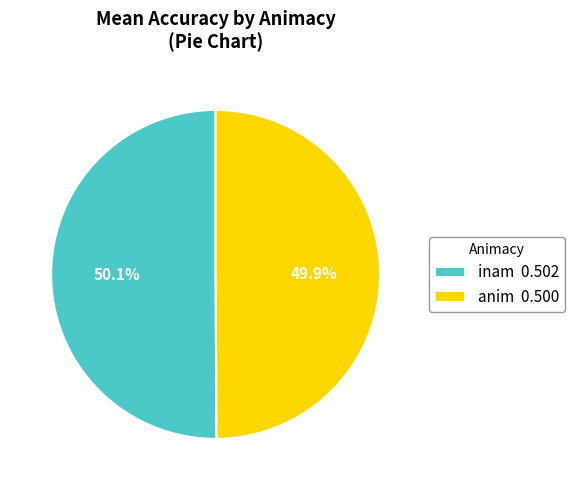

To the nearest percent, what percentage of the pie is anim?

50%